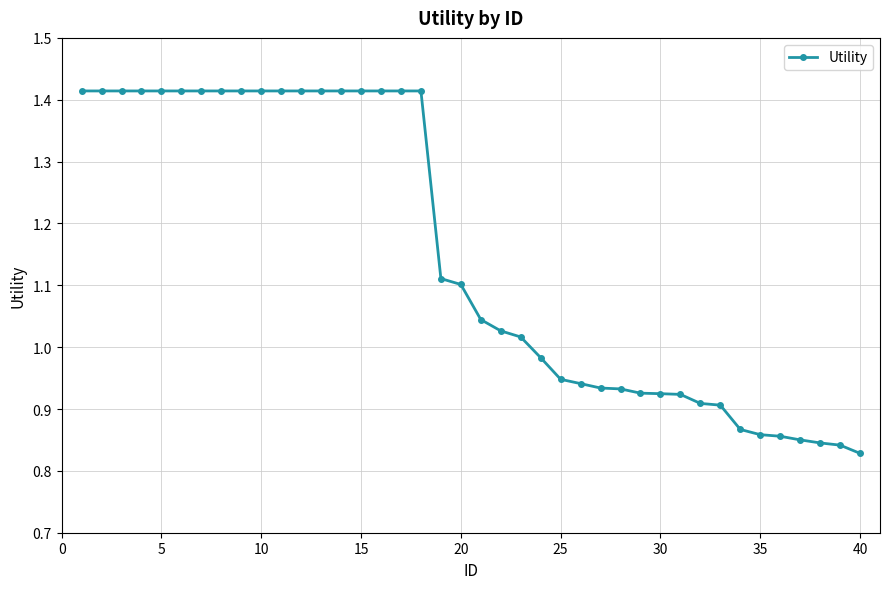

What is the average value?

1.2